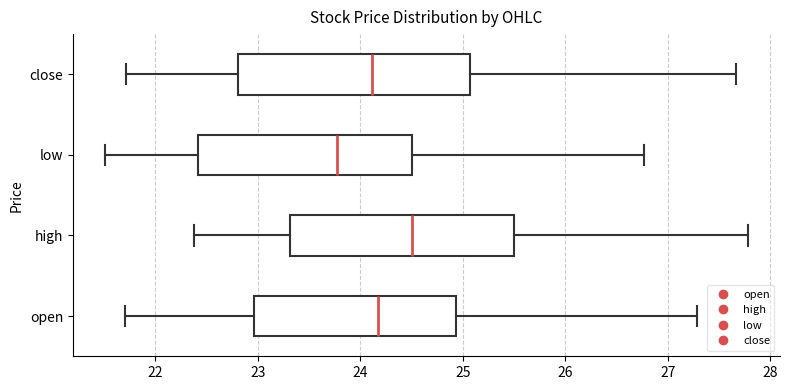

Reading bottom to top, read every box against the x-axis: the position of its median line, the range the box covers, and the ends of its whiskers. The values are not printed on the chart, so give them approximately, as read against the axis.

open: median 24.2, box 23.0 to 24.9, whiskers 21.7 to 27.3
high: median 24.5, box 23.3 to 25.5, whiskers 22.4 to 27.8
low: median 23.8, box 22.4 to 24.5, whiskers 21.5 to 26.8
close: median 24.1, box 22.8 to 25.1, whiskers 21.7 to 27.7